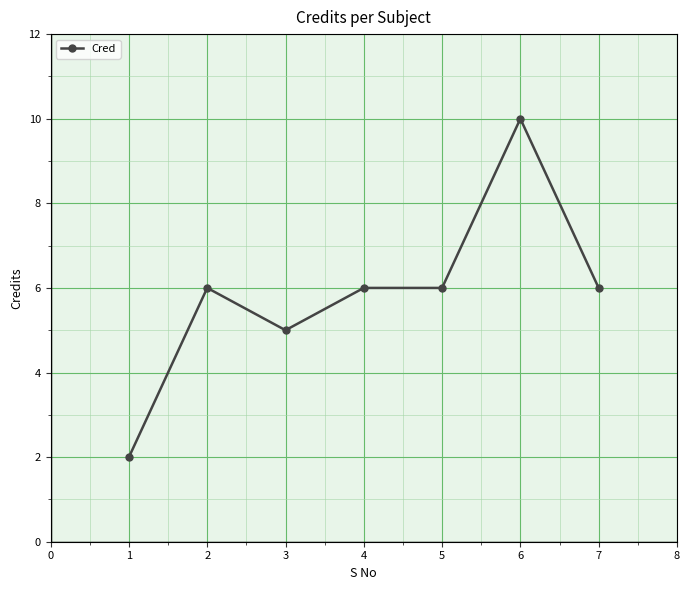

What is the value of the 4th point from the left?

6